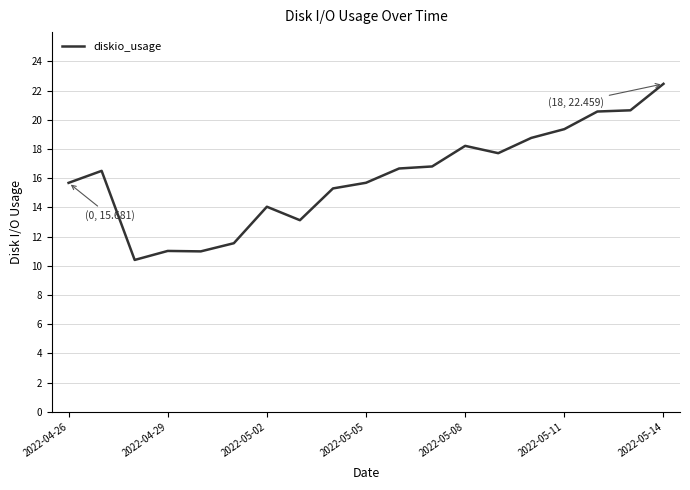

What is the greatest value displayed?

22.5